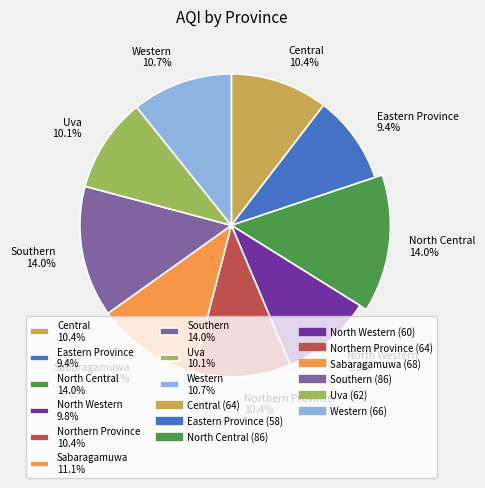

To the nearest percent, what portion does Southern represent?

14%